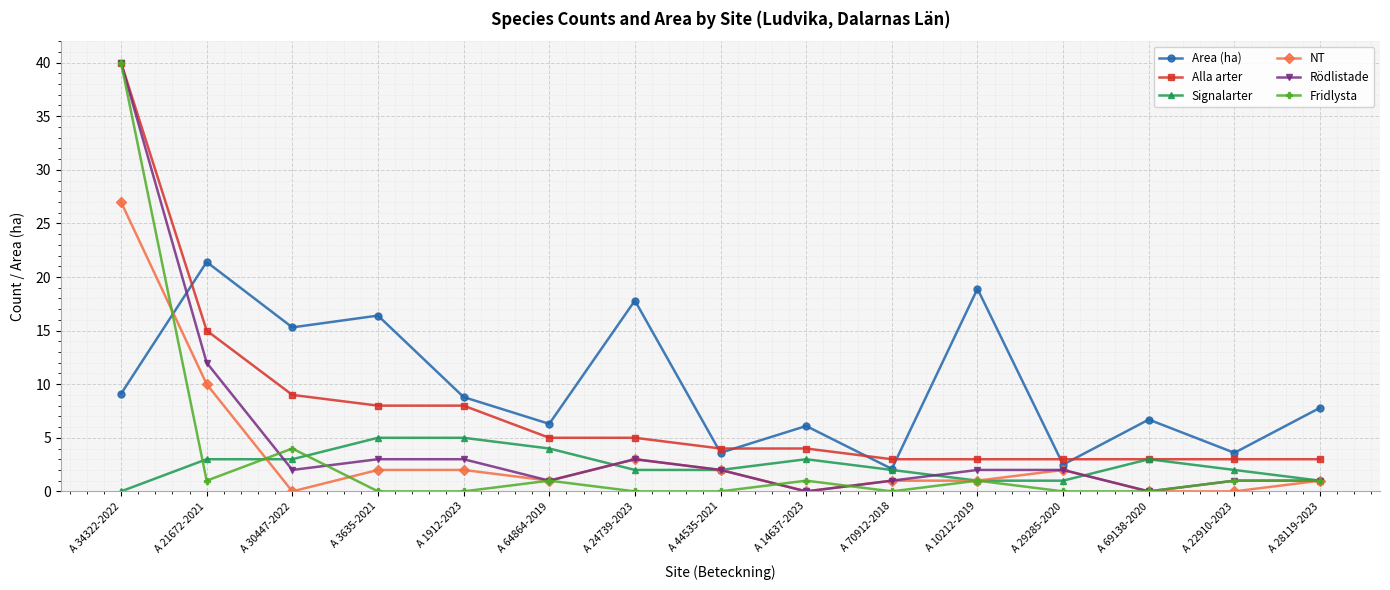

True or false: Area (ha) and NT intersect in this chart.

True